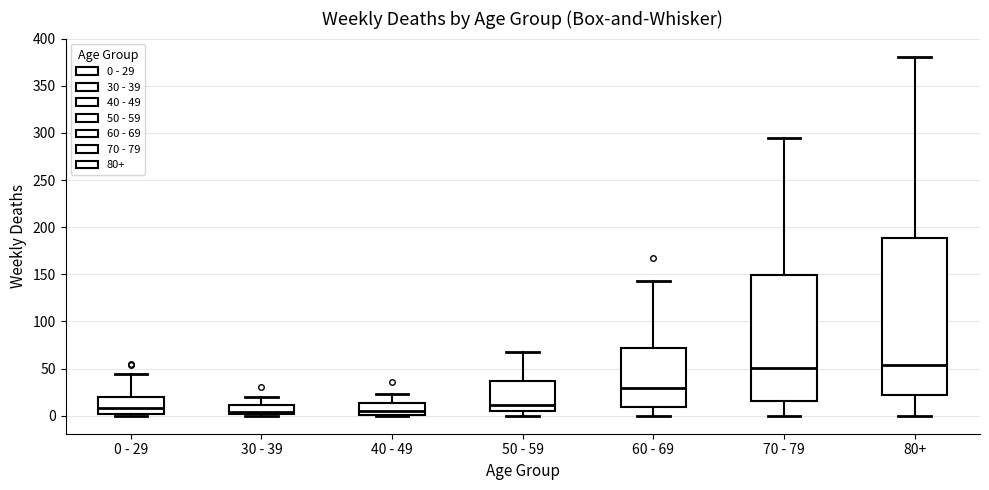

Comparing the boxes themselves (not the whiskers), which one is the tallest?

80+